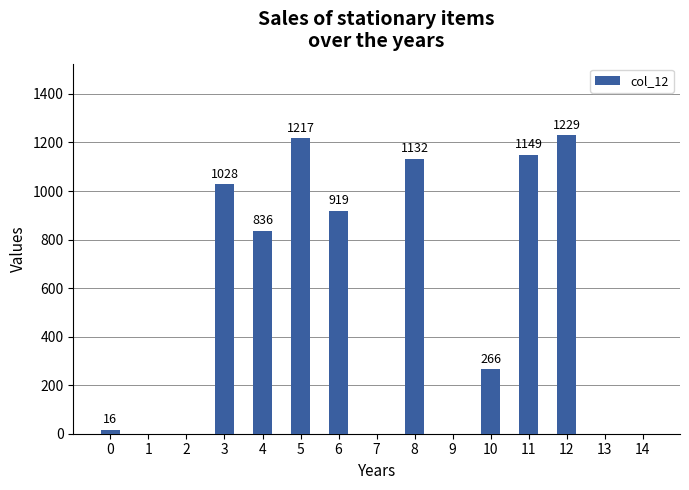

What is the change in value from 4 to 6?

+83